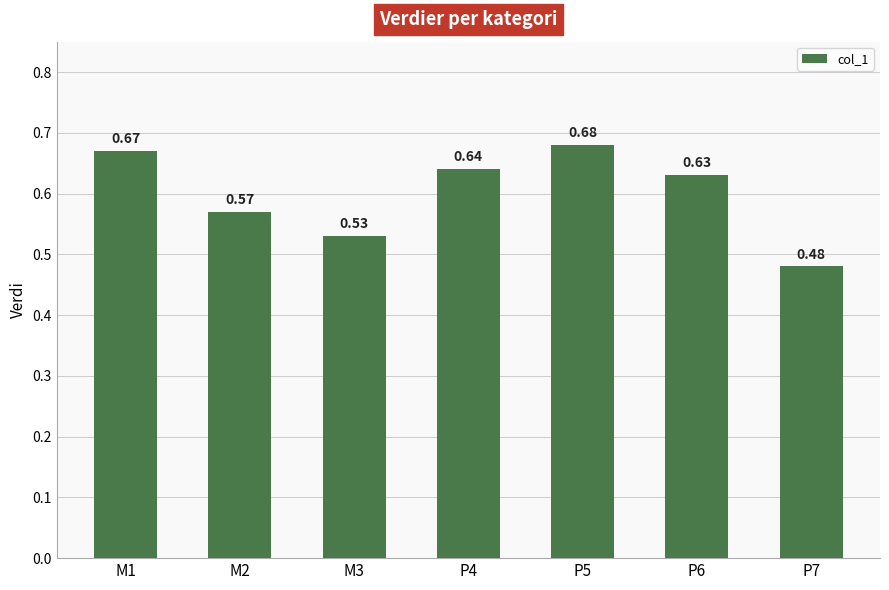

What position from the right is P5?

3